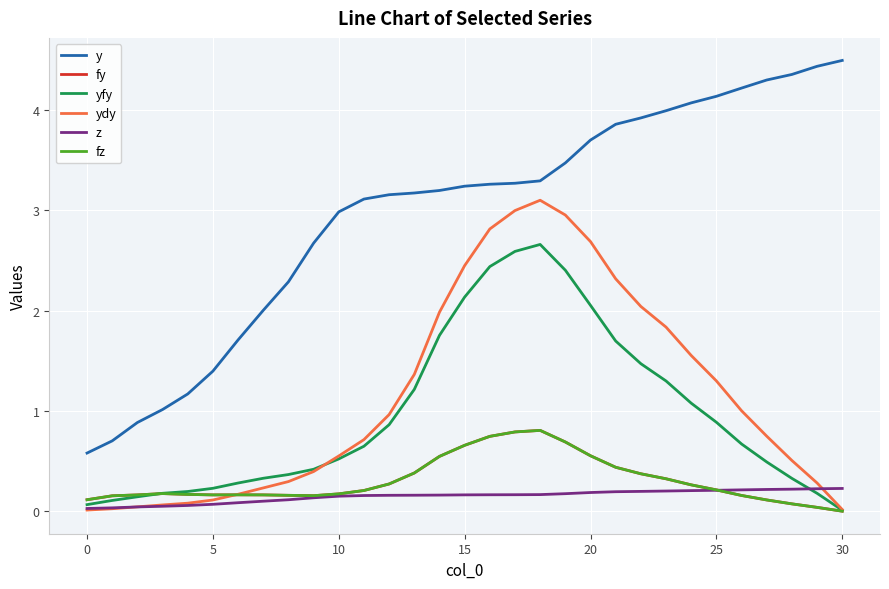

Does the chart have visible grid lines?

Yes